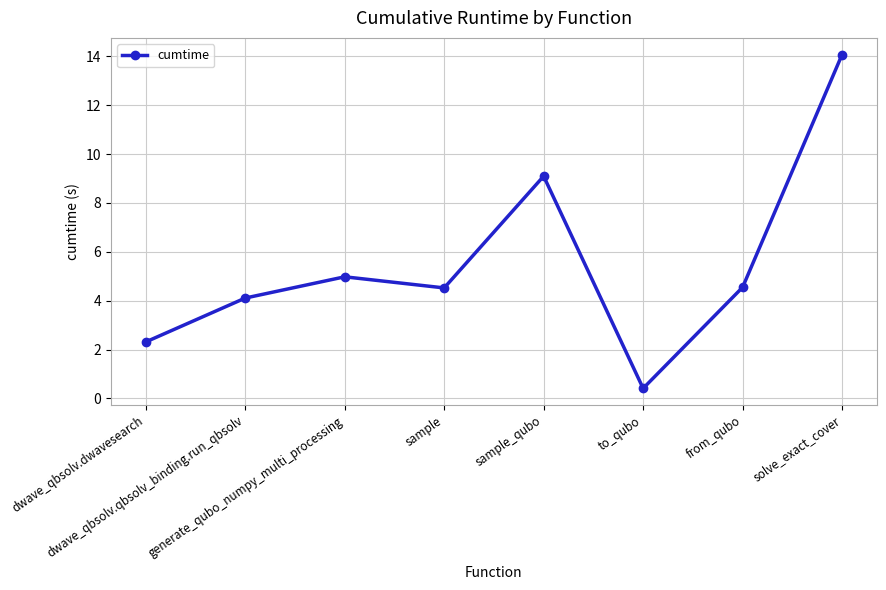

True or false: the data has more than 2 interior local peaks.

False